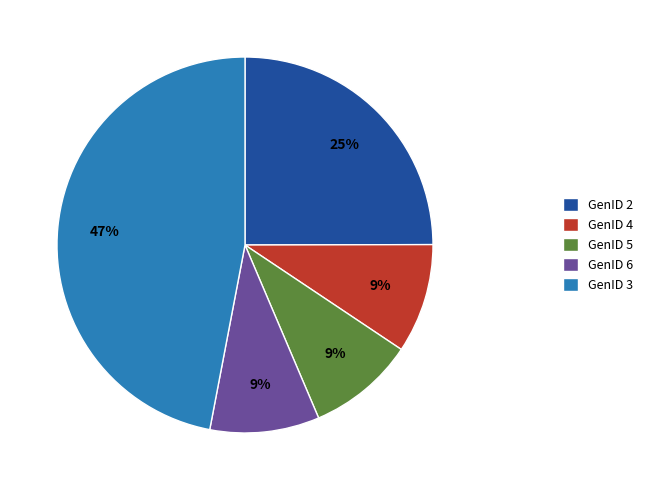

Is there any slice that represents more than half of the pie?

No